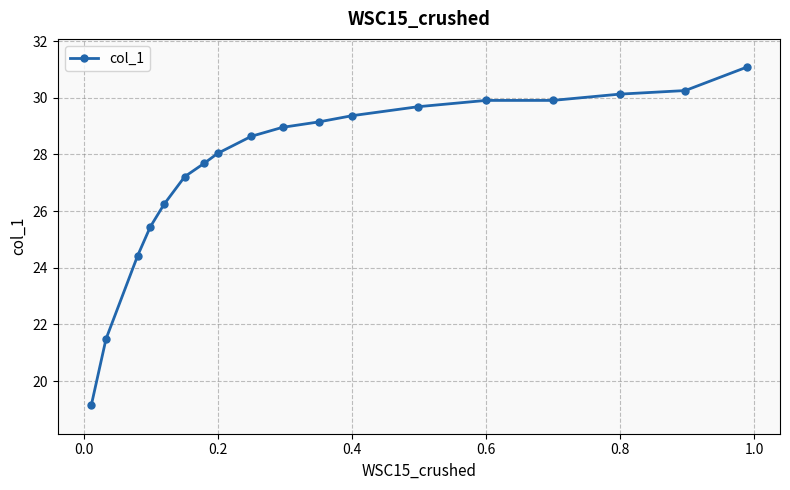

What is the value of the 3rd point from the left?

24.4